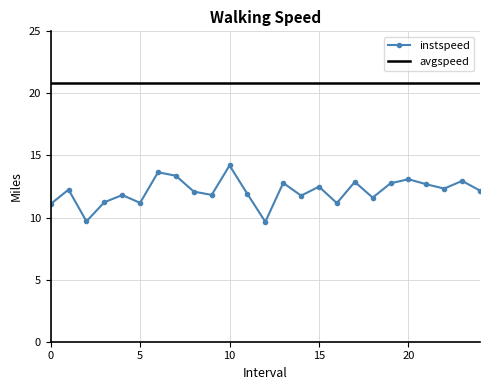

Which series has the largest total across all categories?

avgspeed